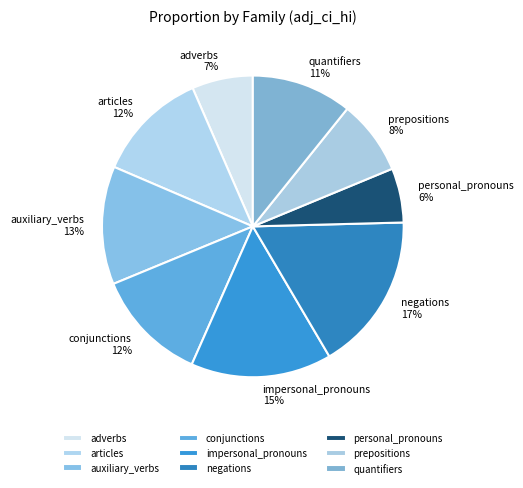

The impersonal_pronouns slice represents 30% of the pie. True or false?

False